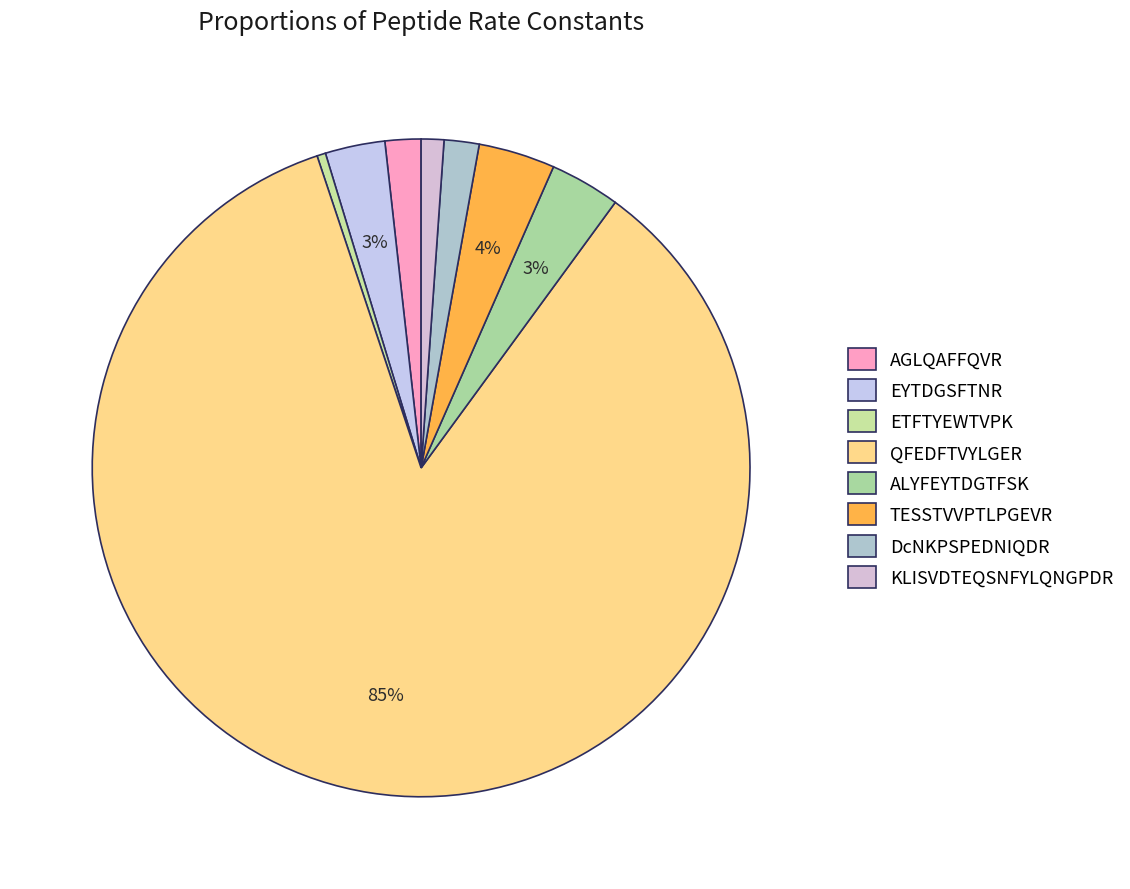

True or false: AGLQAFFQVR accounts for 2% of the total.

True